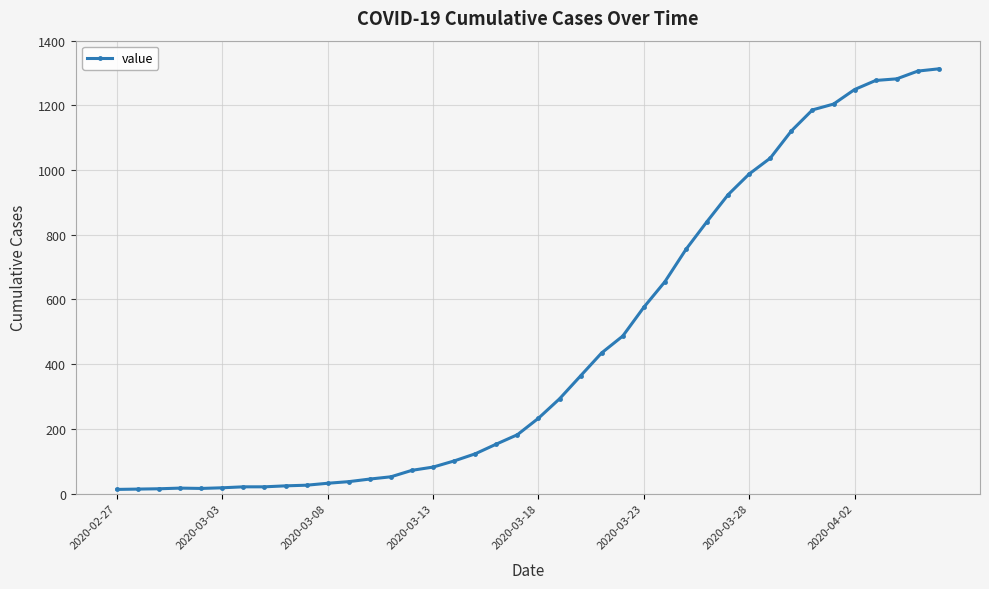

What is the difference between the second highest and minimum values?

1293